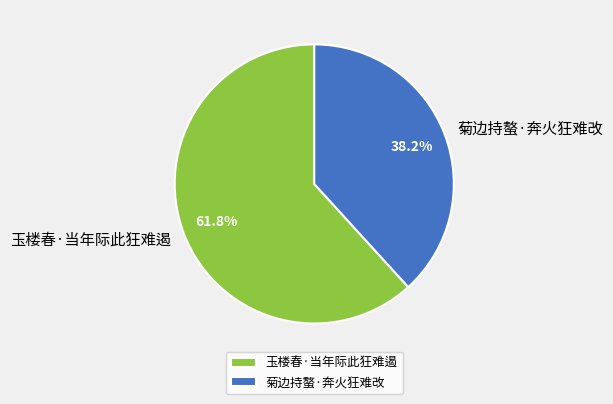

What is the smallest slice in the pie chart?

菊边持螯·奔火狂难改